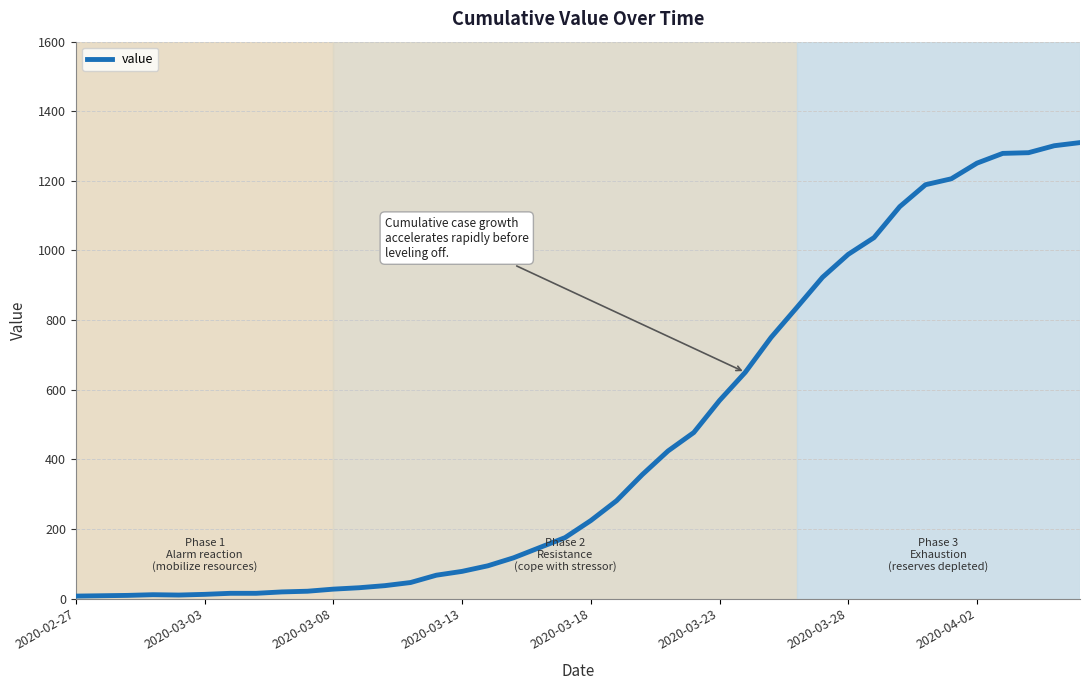

What is the greatest value displayed?

1310